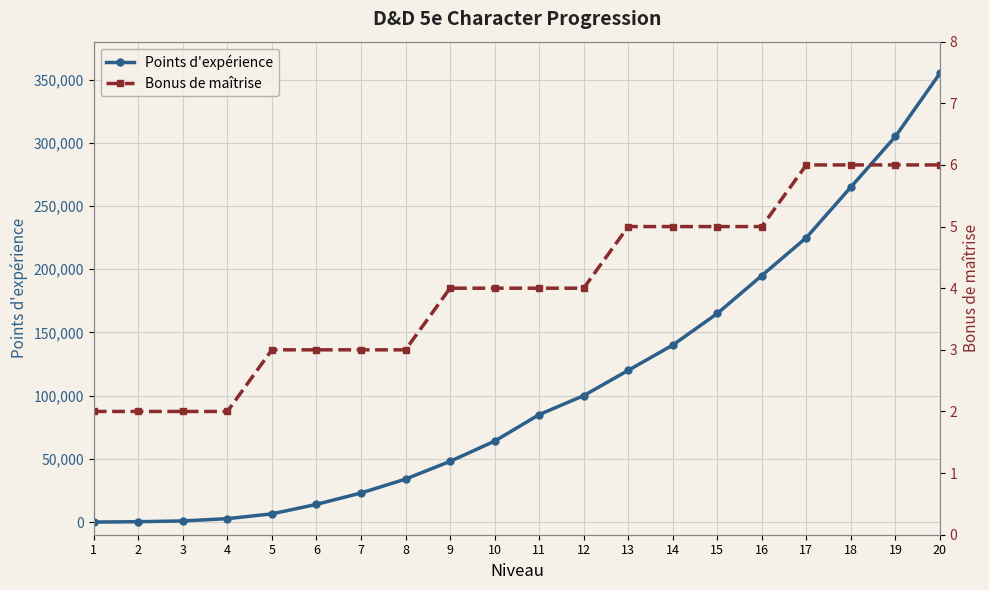

Reading left to right, what are all the values shown in this chart?

Points d'expérience: 1=0	2=300	3=900	4=2700	5=6500	6=14000	7=23000	8=34000	9=48000	10=64000	11=85000	12=100000	13=120000	14=140000	15=165000	16=195000	17=225000	18=265000	19=305000	20=355000
Bonus de maîtrise: 1=2	2=2	3=2	4=2	5=3	6=3	7=3	8=3	9=4	10=4	11=4	12=4	13=5	14=5	15=5	16=5	17=6	18=6	19=6	20=6